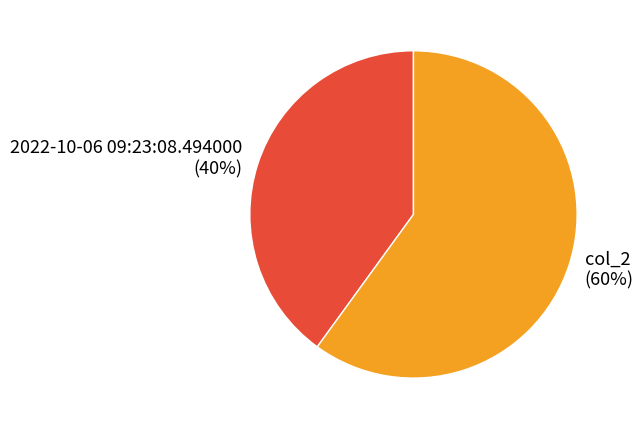

Is there any slice that represents more than half of the pie?

Yes